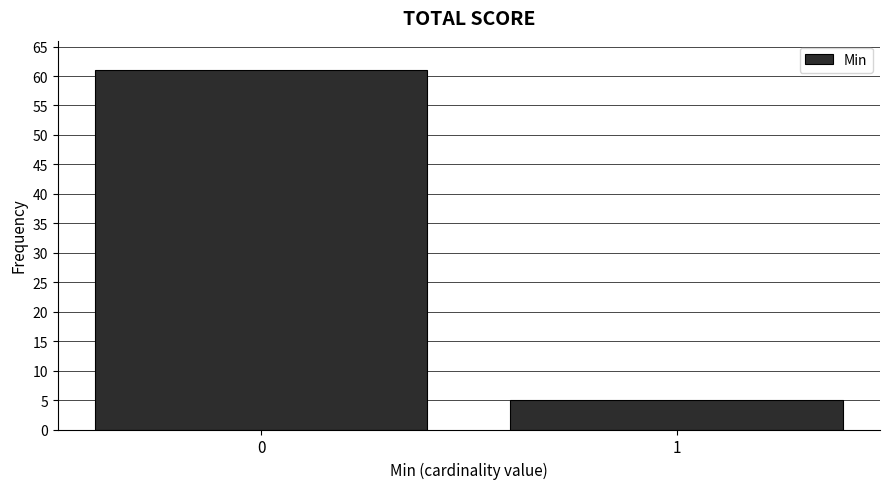

Reading left to right, transcribe all the data shown in this chart.

61	5